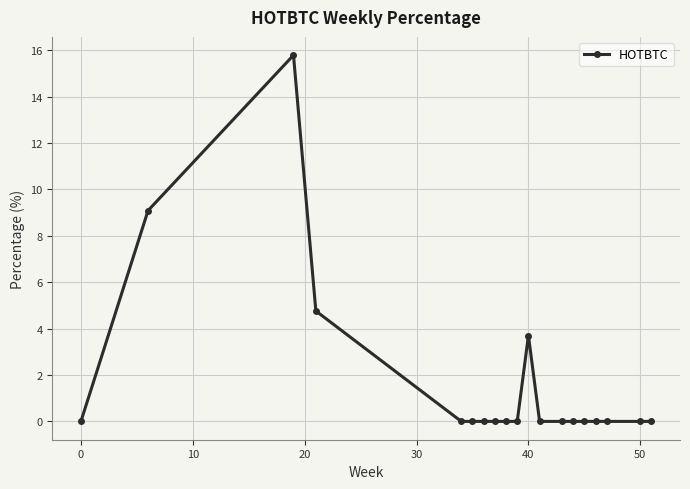

What is the difference between the maximum and minimum values?

15.8